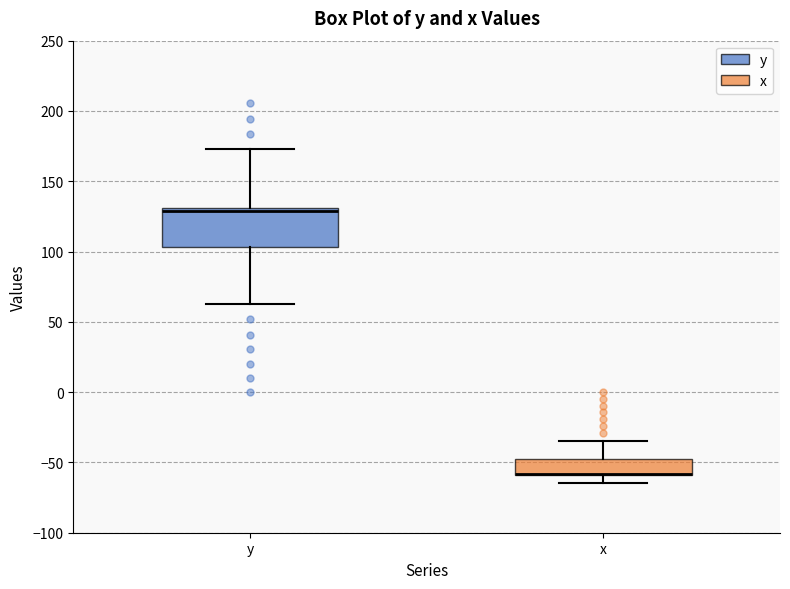

Reading left to right, read every box against the y-axis: the position of its median line, the range the box covers, and the ends of its whiskers. The values are not printed on the chart, so give them approximately, as read against the axis.

y: median 130 (just below the box's upper edge), box 105 to 130, whiskers 65 to 175
x: median -60 (drawn on the box's lower edge), box -60 to -50, whiskers -65 to -35